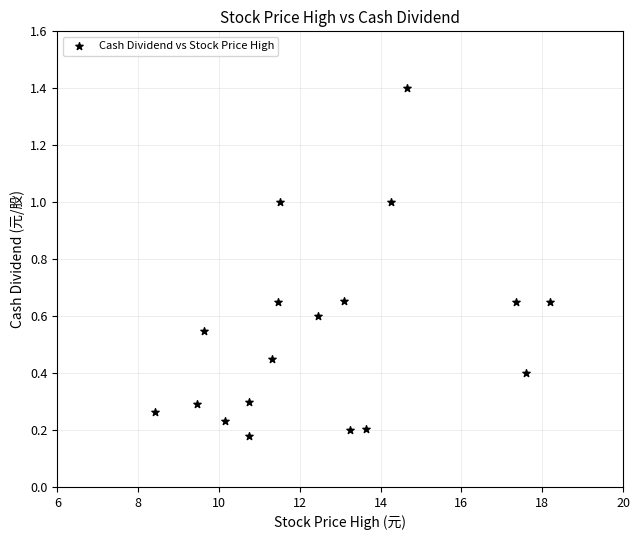

What is the range of X values (max minus min)?

9.8